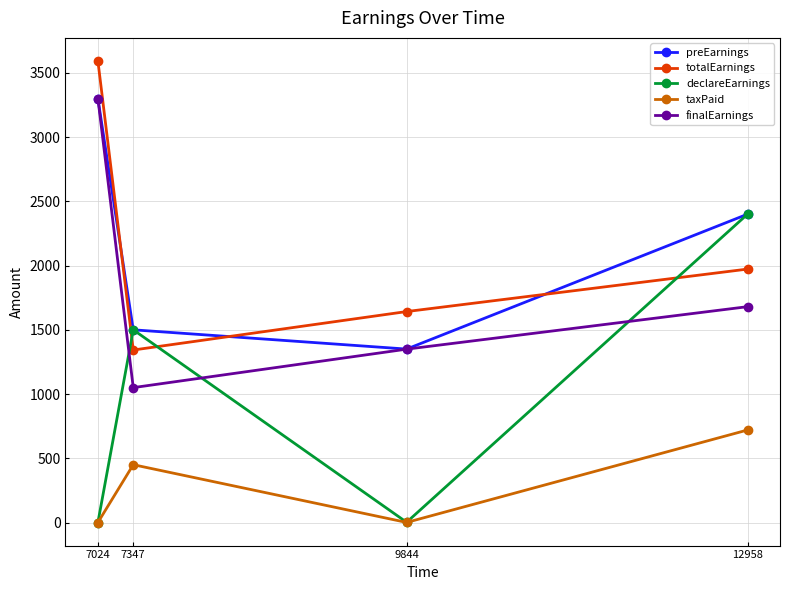

What is the difference between the taxPaid values at 9844 and 7347?

449.4